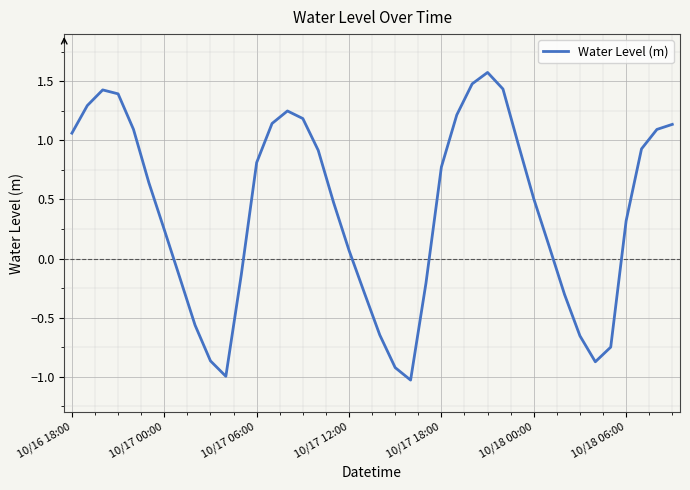

What is the maximum value shown in the chart?

1.6